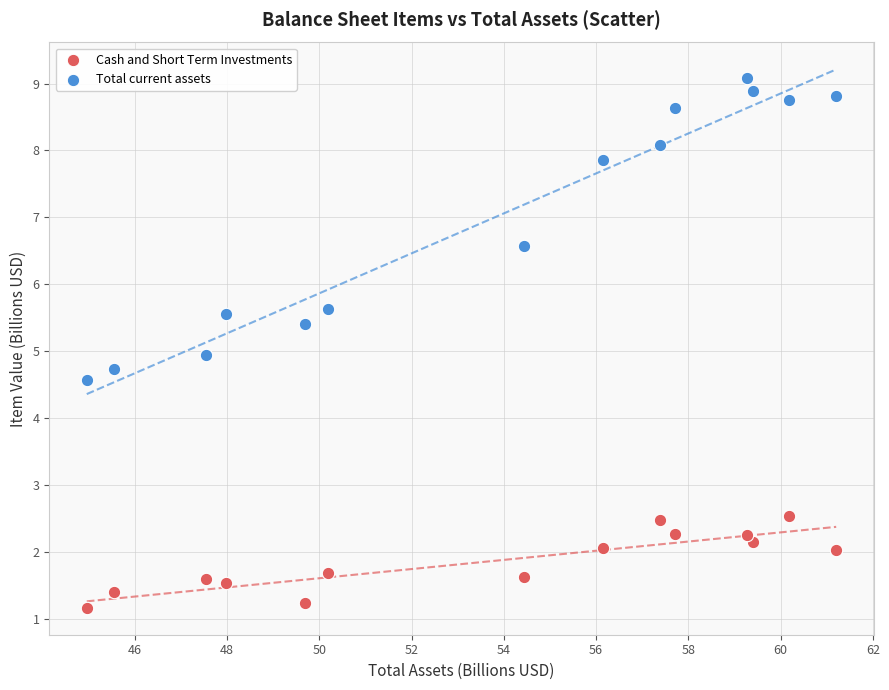

Which series contains the highest Y value?

Total current assets